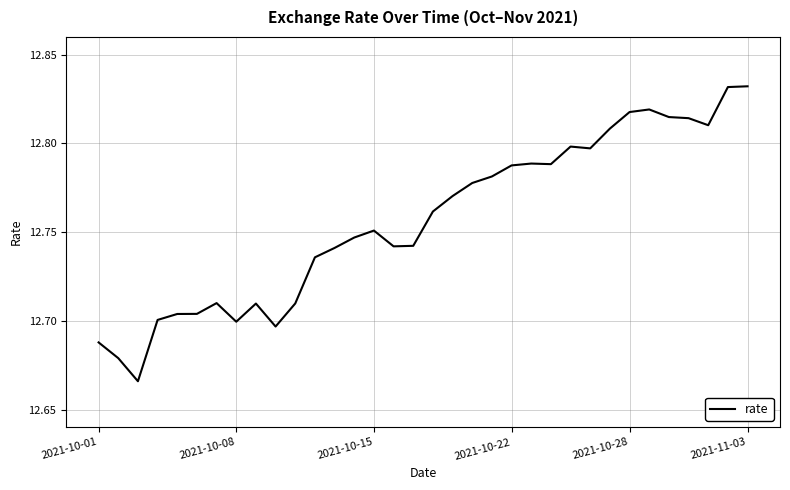

Count the number of categories in the chart.

34